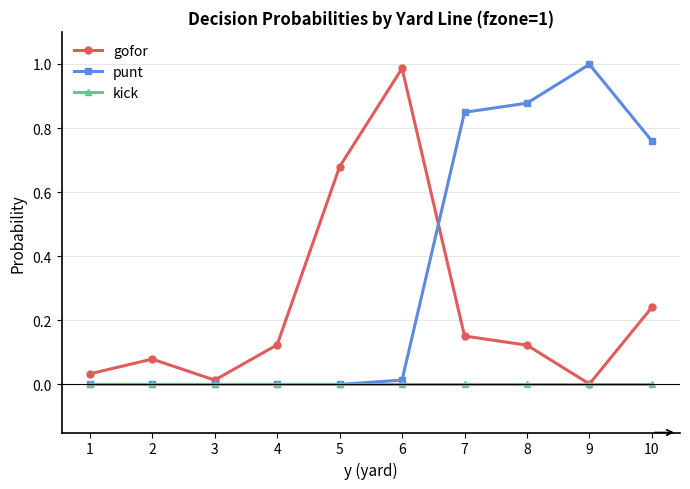

What are all the series names shown in the legend?

gofor, punt, kick